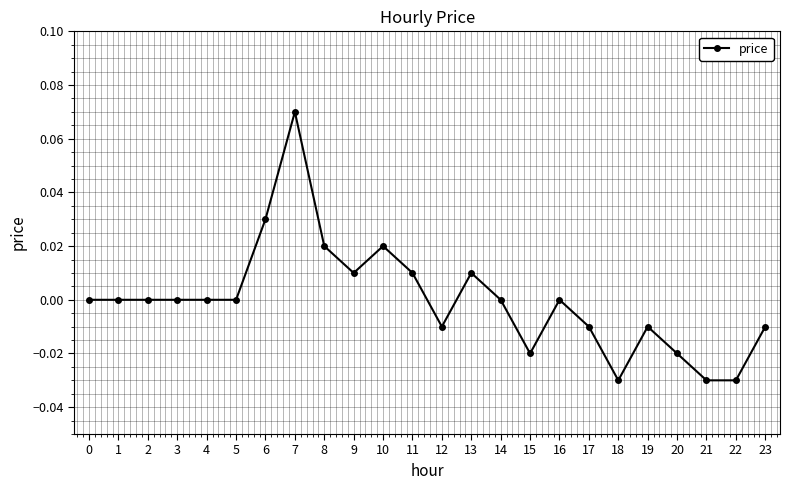

True or false: the data has more than 0 interior local peaks.

True